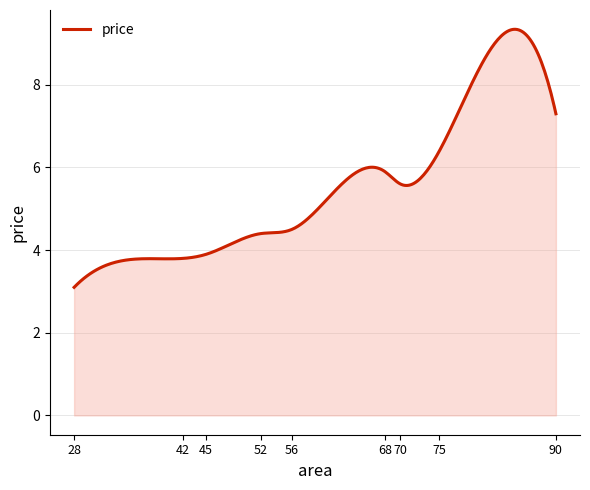

What is the minimum value shown in the chart?

3.1